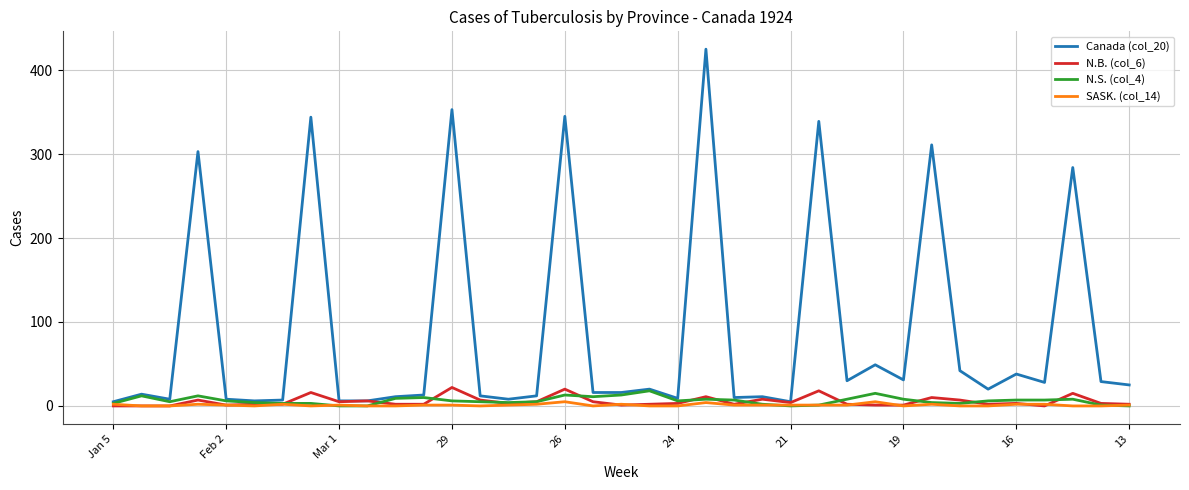

Which series has the widest spread of values?

Canada (col_20)